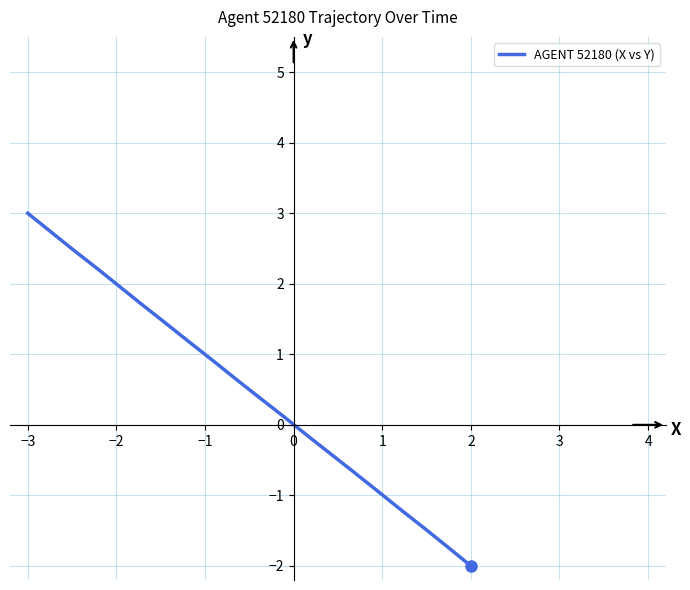

Reading left to right, extract all data points from this chart.

3.0	2.7	2.5	2.2	1.9	1.7	1.4	1.2	0.9	0.6	0.4	0.1	-0.2	-0.4	-0.7	-0.9	-1.2	-1.5	-1.7	-2.0